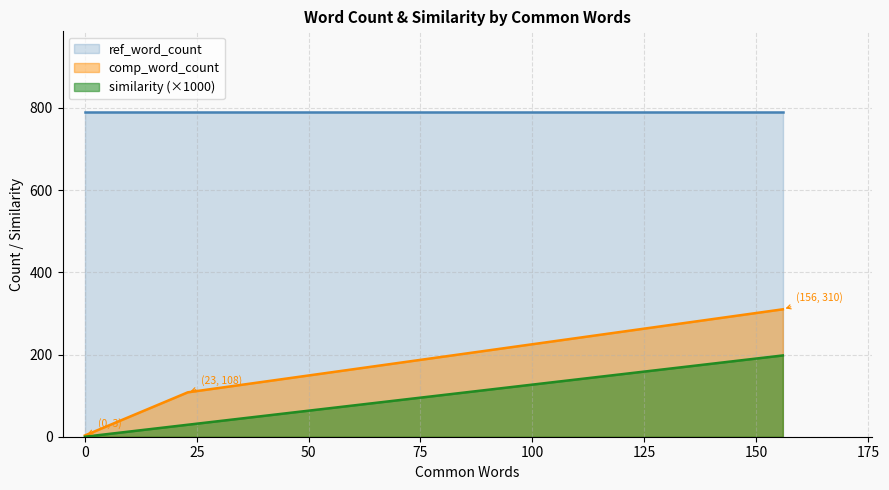

What is the maximum value for comp_word_count?

310.0